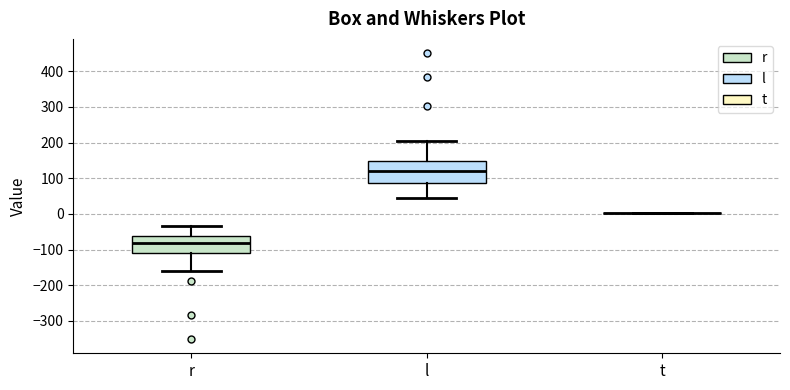

Reading left to right, read every box against the y-axis: the position of its median line, the range the box covers, and the ends of its whiskers. The values are not printed on the chart, so give them approximately, as read against the axis.

r: median -80, box -110 to -60, whiskers -160 to -30
l: median 120, box 90 to 150, whiskers 50 to 200
t: box collapsed to a line at 0, whiskers 0 to 0